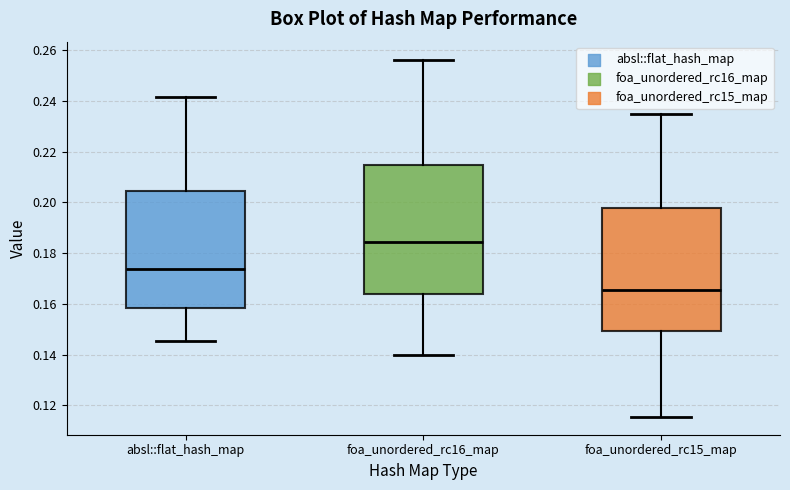

Where does the median line of the box for foa_unordered_rc15_map sit on the y-axis? The values are not printed on the chart, so give them approximately, as read against the axis.

0.166